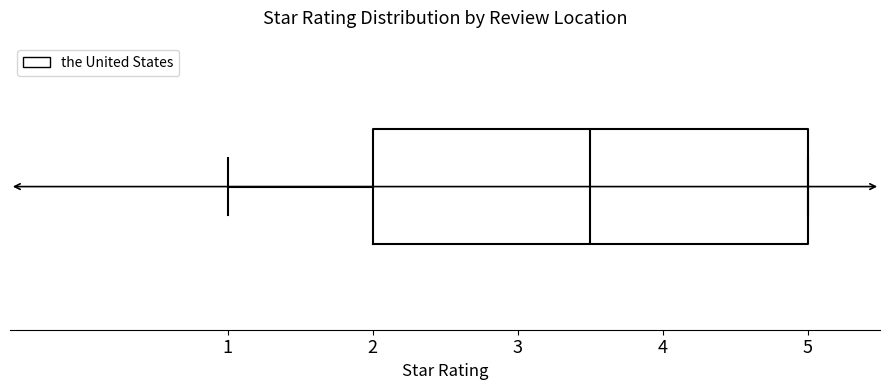

Read this box plot against the x-axis: the position of the median line, the range covered by the box, and the ends of both whiskers. The values are not printed on the chart, so give them approximately, as read against the axis.

median 3.5, box 2.0 to 5.0, whiskers 1.0 to 5.0